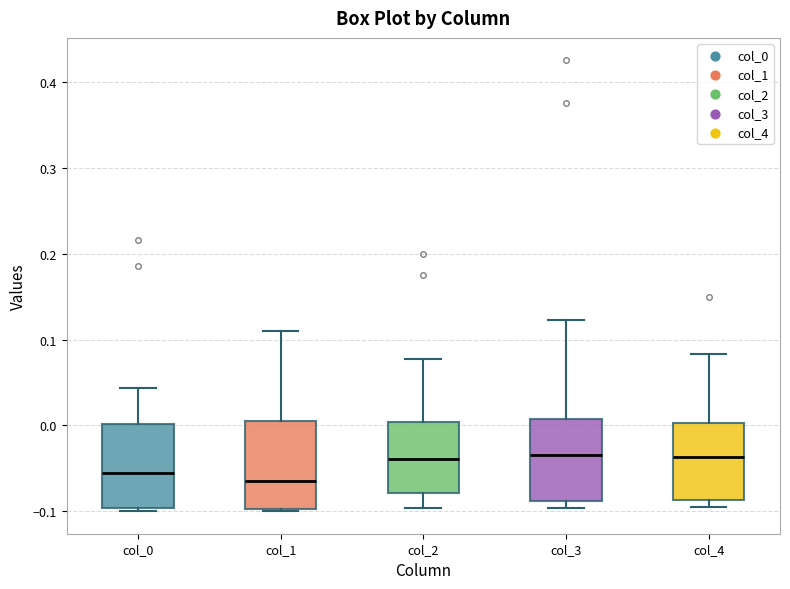

Reading left to right, transcribe this box plot: for each box, give where its median line is, the range the box spans, and where its two whiskers end, as read against the y-axis. The values are not printed on the chart, so give them approximately, as read against the axis.

col_0: median -0.06, box -0.10 to 0.00, whiskers -0.10 (just below the box's lower edge) to 0.04
col_1: median -0.06, box -0.10 to 0.01, whiskers -0.10 to 0.11
col_2: median -0.04, box -0.08 to 0.00, whiskers -0.10 to 0.08
col_3: median -0.04, box -0.09 to 0.01, whiskers -0.10 to 0.12
col_4: median -0.04, box -0.09 to 0.00, whiskers -0.10 to 0.08